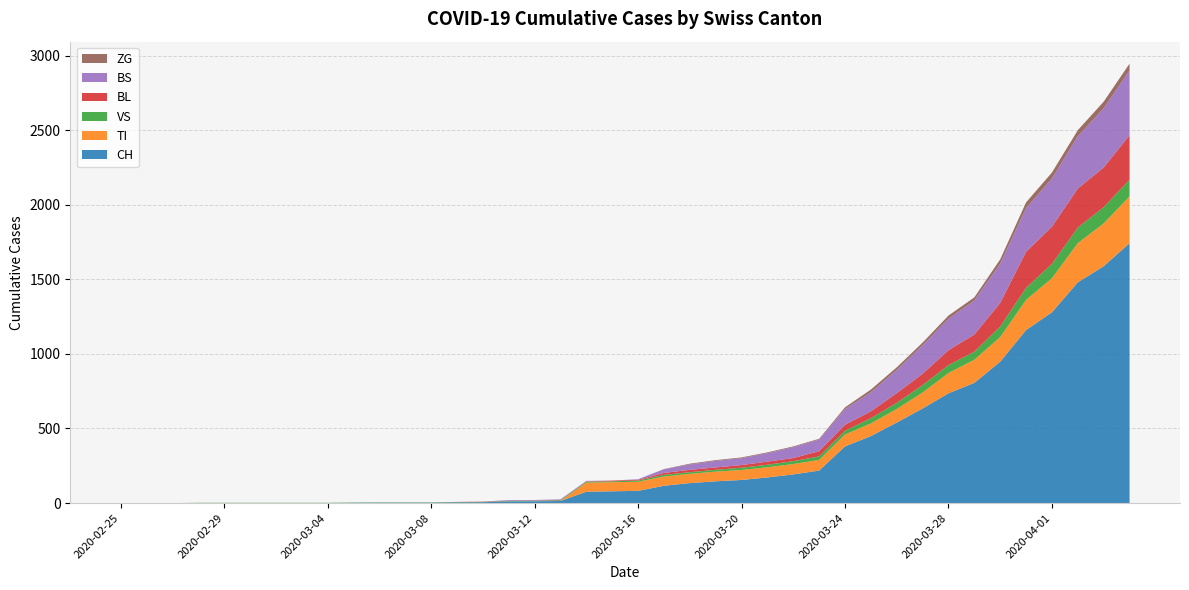

Reading right to left, transcribe all the data shown in this chart.

CH: 1742	1588	1480	1279	1160	948	806	736	634	540	449	380	218	192	172	155	146	134	116	82	79	76	14	12	11	6	5	3	3	3	2	0	0	0	0	0	0	0	0	0
TI: 314	287	263	229	202	165	155	136	107	91	85	80	71	70	68	67	65	62	62	61	61	61	0	0	0	0	0	0	0	0	0	0	0	0	0	0	0	0	0	0
VS: 112	109	104	96	81	71	54	53	50	41	35	25	24	19	17	15	12	11	11	8	6	6	5	3	3	2	2	2	2	2	2	2	2	2	2	2	2	0	0	0
BL: 298	266	262	249	242	158	115	100	76	65	46	40	35	21	21	18	16	16	13	5	5	2	2	2	2	2	1	0	0	0	0	0	0	0	0	0	0	0	0	0
BS: 434	397	350	323	292	263	228	211	191	155	128	105	78	73	57	46	44	36	25	4	0	4	4	4	4	0	0	0	0	0	0	0	0	0	0	0	0	0	0	0
ZG: 46	44	41	40	39	29	21	21	18	18	18	12	5	5	5	5	5	5	1	0	0	0	0	0	0	0	0	0	0	0	0	0	0	0	0	0	0	0	0	0